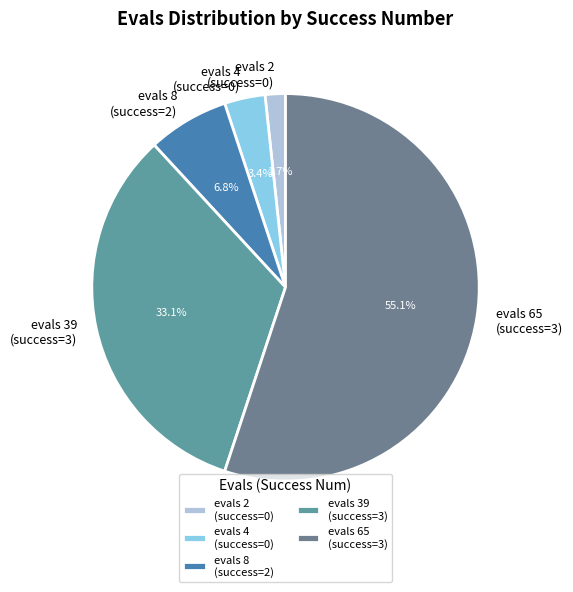

Is there a majority slice in this chart?

Yes